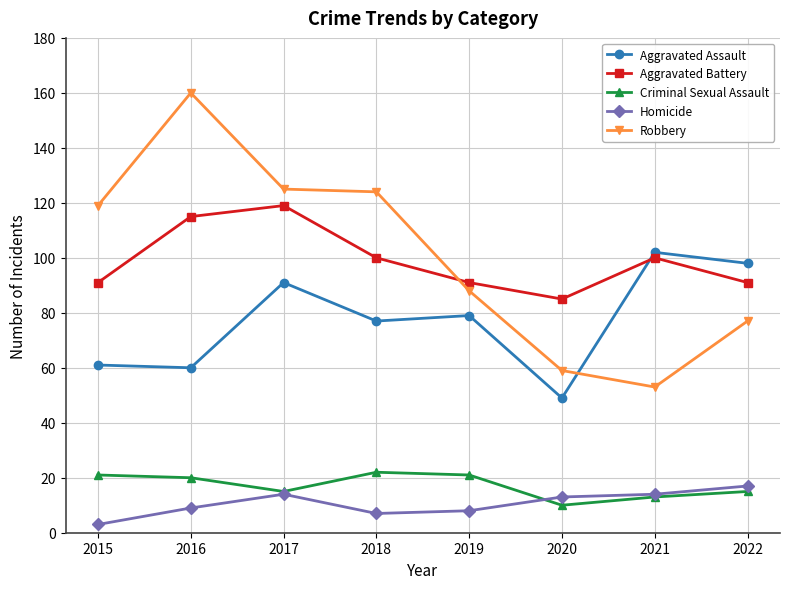

True or false: Robbery has a value of 160 at 2016.

True